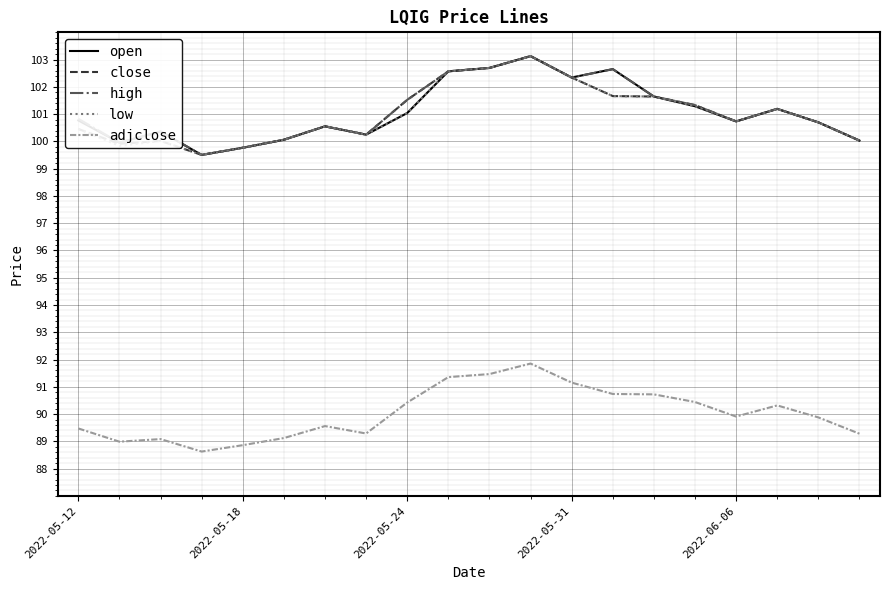

What is the lowest value of the adjclose series?

88.6